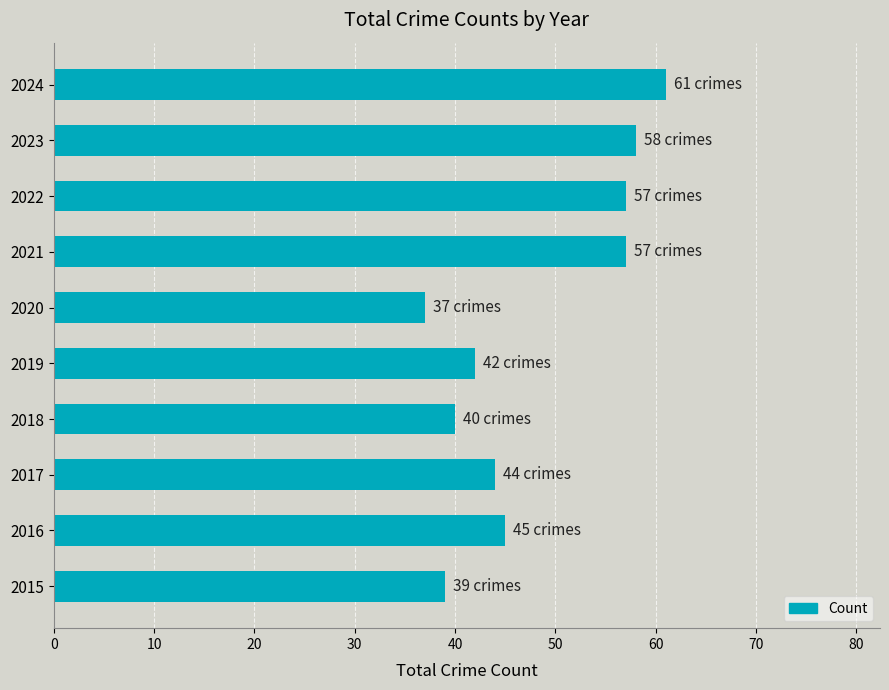

How many categories are shown in the chart?

10